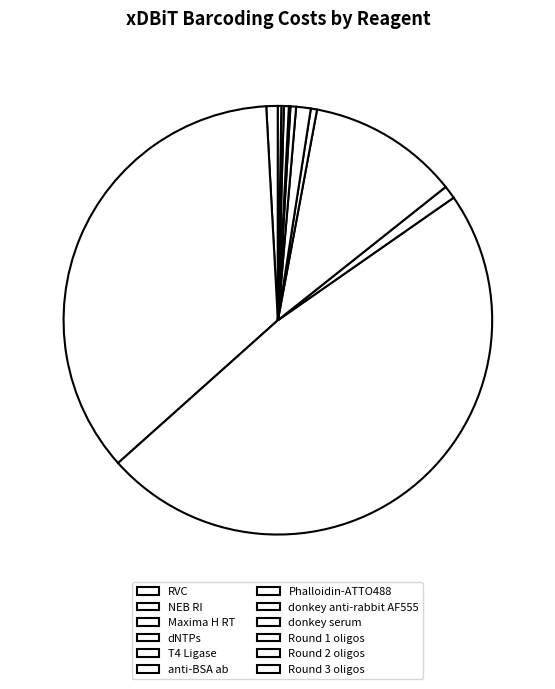

What is the change in value from dNTPs to Phalloidin-ATTO488?

+0.2